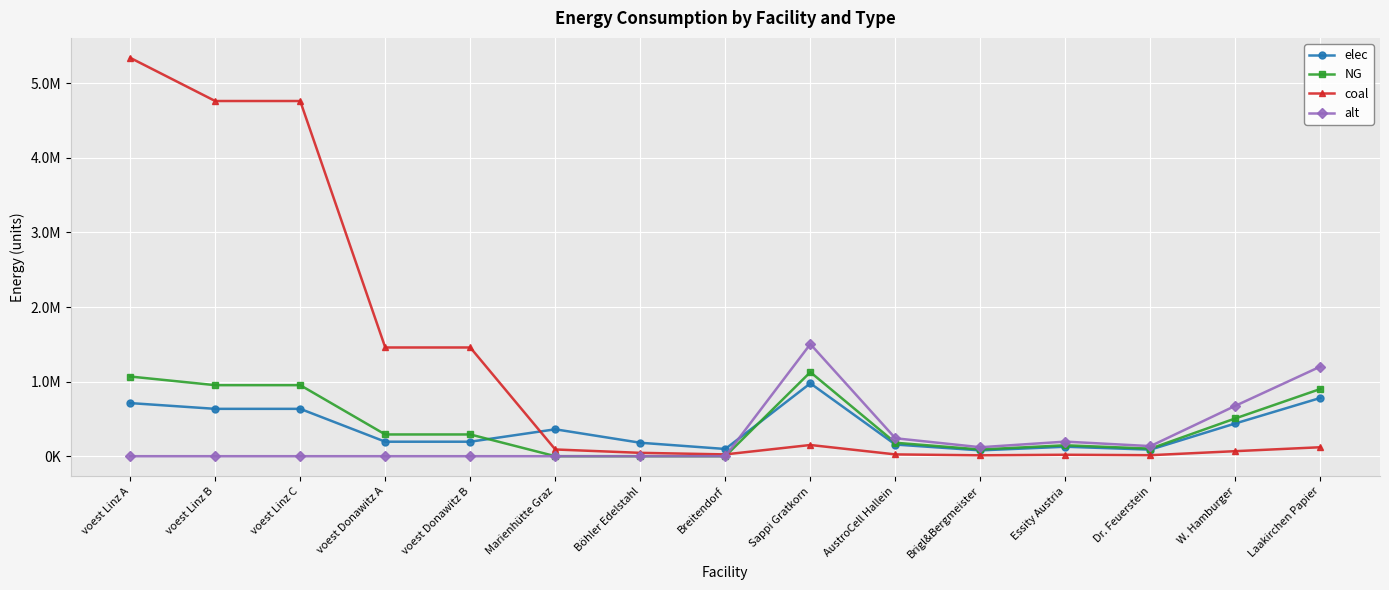

Between AustroCell Hallein and voest Linz A, which is larger?

voest Linz A